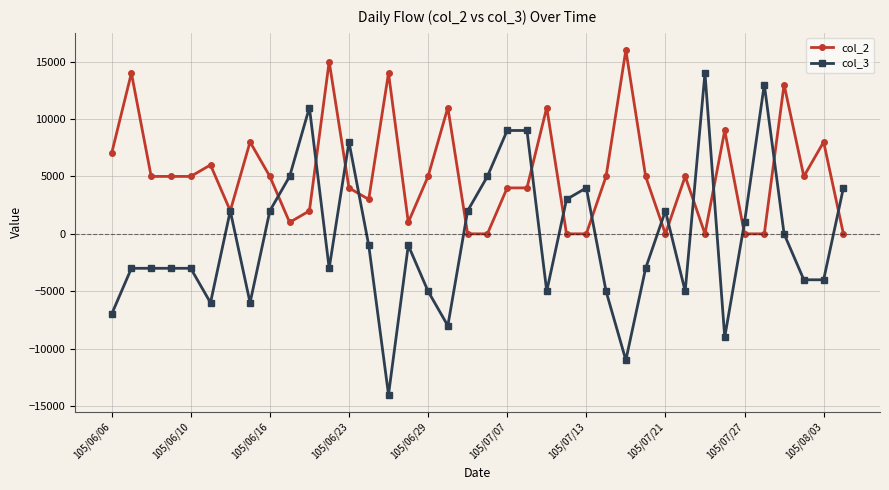

Which series has the largest total across all categories?

col_2